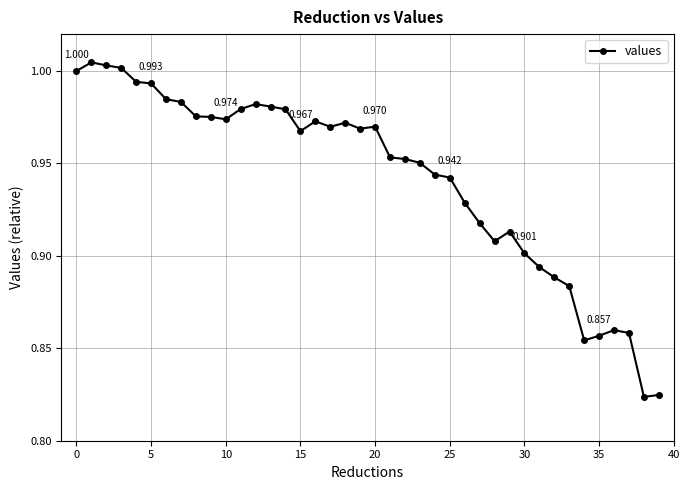

True or false: the data has more than 0 interior local peaks.

True